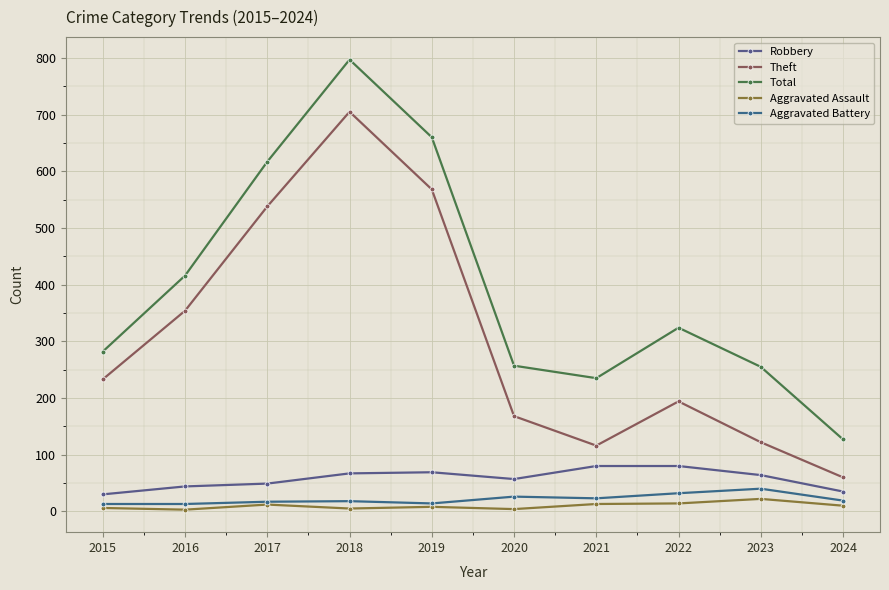

How many series are shown in this chart?

5